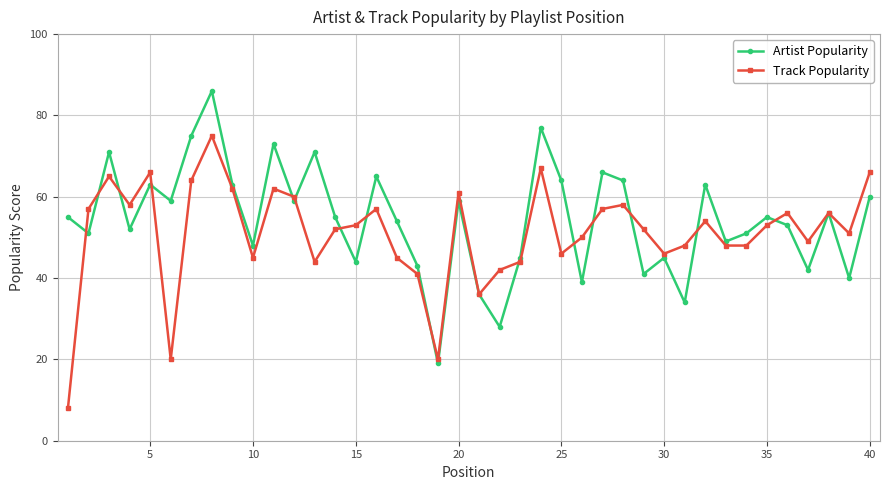

What is the value of the Artist Popularity point at the 1st from the left?

55